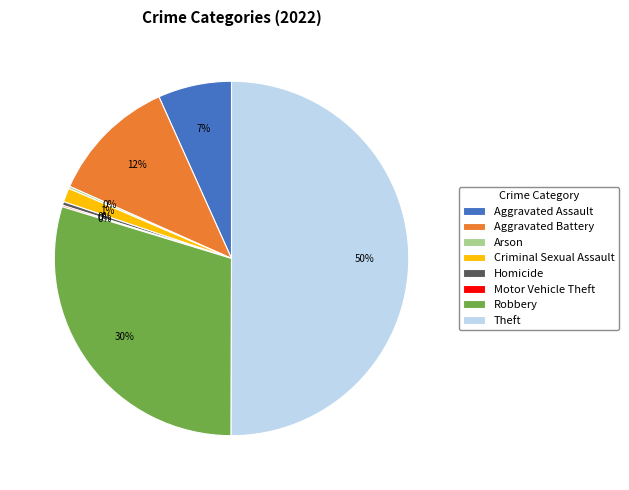

Is it true that Criminal Sexual Assault is 15% of the pie?

False